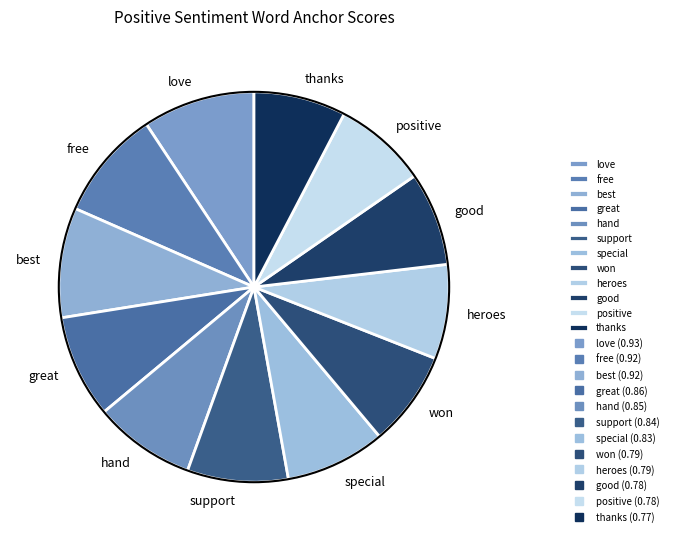

Is it true that love is 1% of the pie?

False